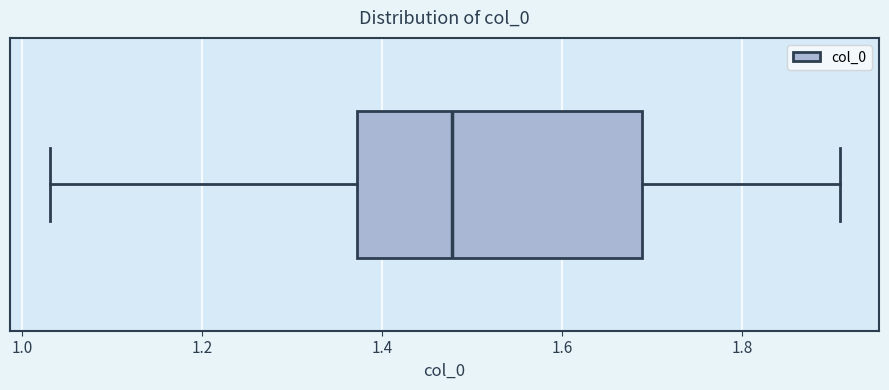

Where is the right edge of the box on the x-axis? The values are not printed on the chart, so give them approximately, as read against the axis.

1.68